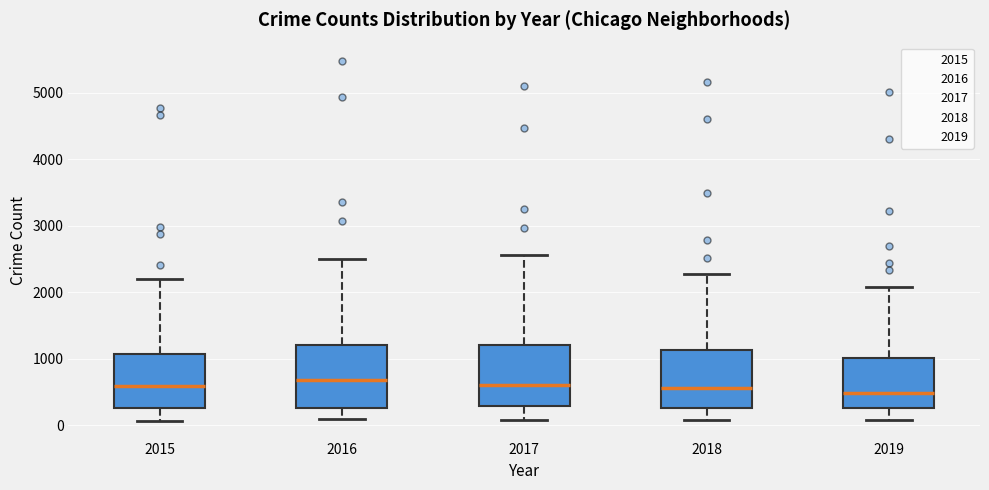

Reading left to right, transcribe this box plot: for each box, give where its median line is, the range the box spans, and where its two whiskers end, as read against the y-axis. The values are not printed on the chart, so give them approximately, as read against the axis.

2015: median 600, box 300 to 1100, whiskers 100 to 2200
2016: median 700, box 300 to 1200, whiskers 100 to 2500
2017: median 600, box 300 to 1200, whiskers 100 to 2600
2018: median 600, box 300 to 1100, whiskers 100 to 2300
2019: median 500, box 300 to 1000, whiskers 100 to 2100